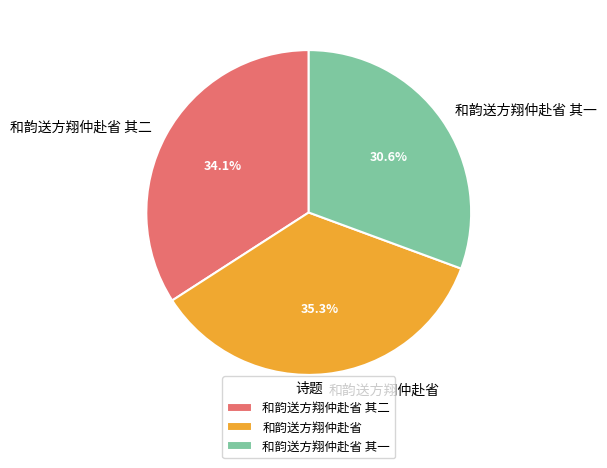

Does any single category account for the majority?

No